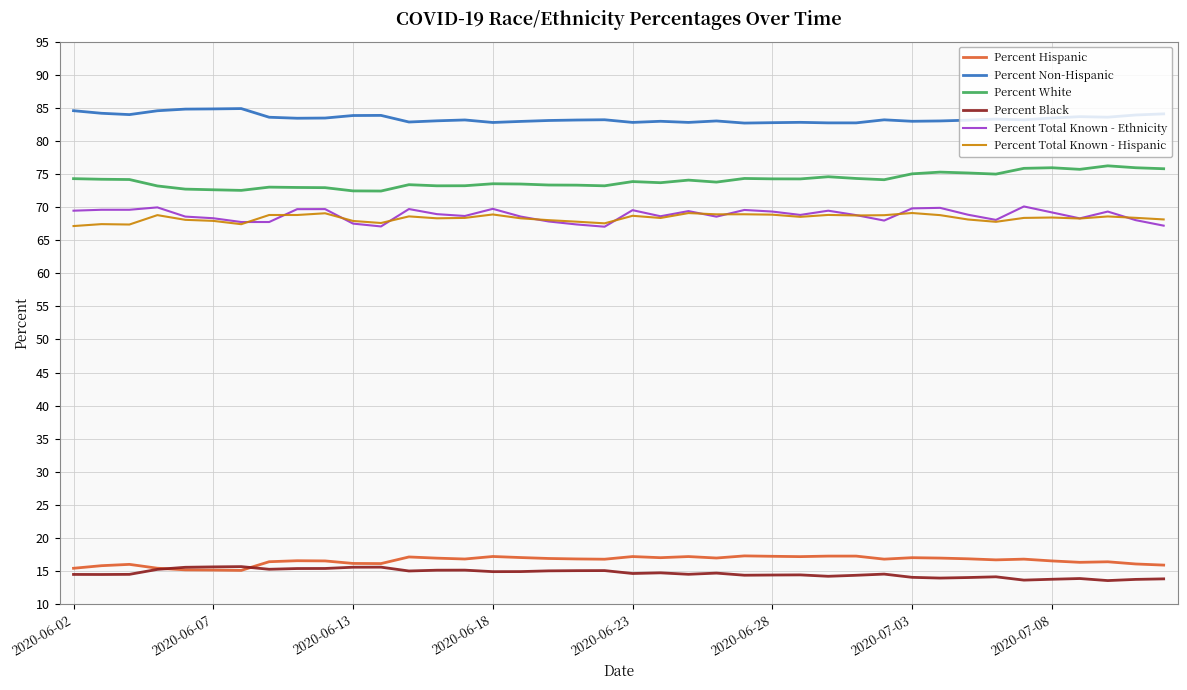

True or false: Percent White has more than 0 interior local peaks.

True